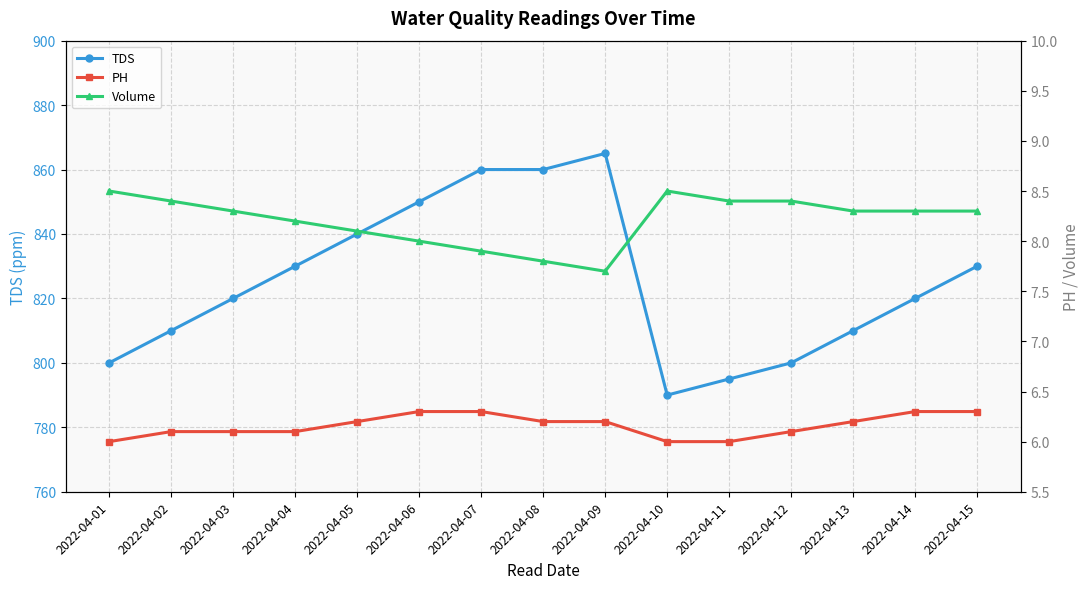

What is the sum of all PH values?

92.4